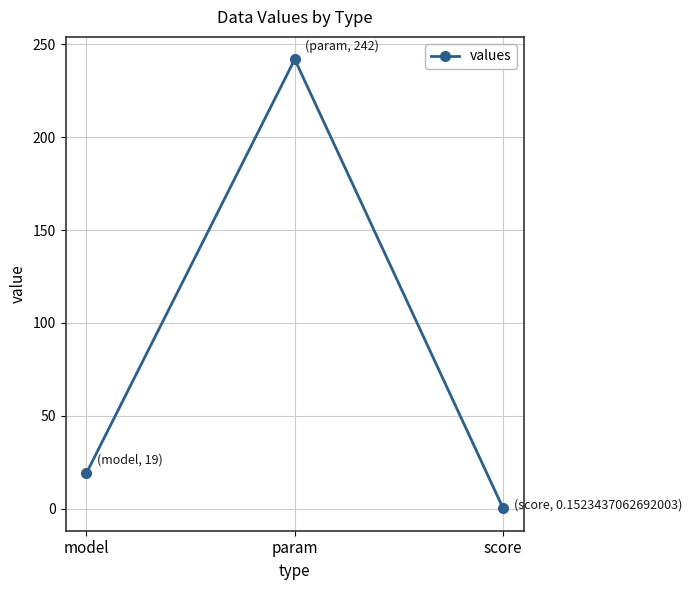

Rank the categories by value from lowest to highest.

score, model, param